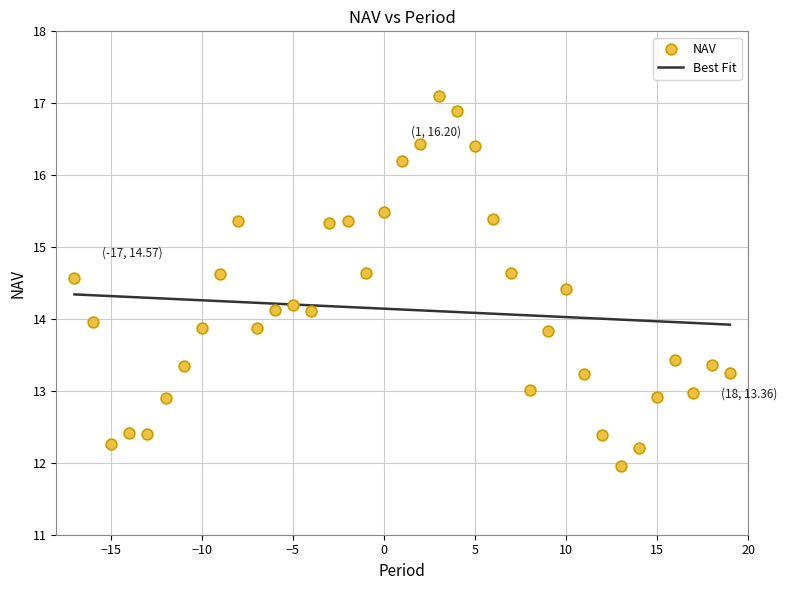

What is the range of Y values (max minus min)?

5.1